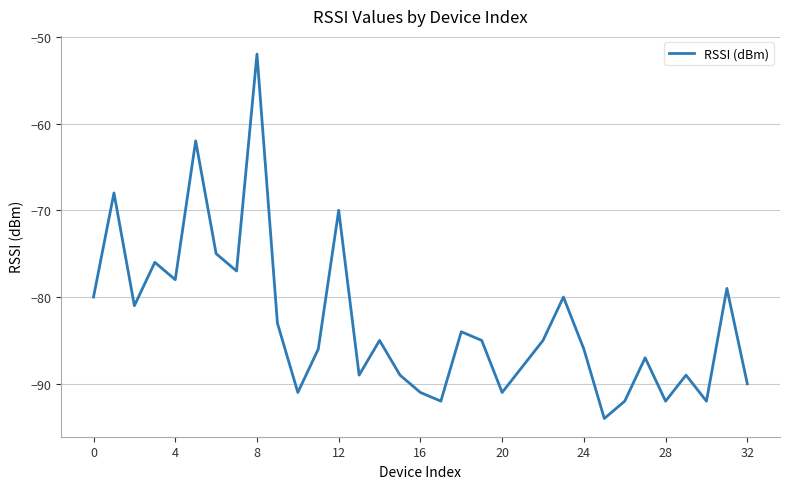

What is the difference between the maximum and minimum values?

42